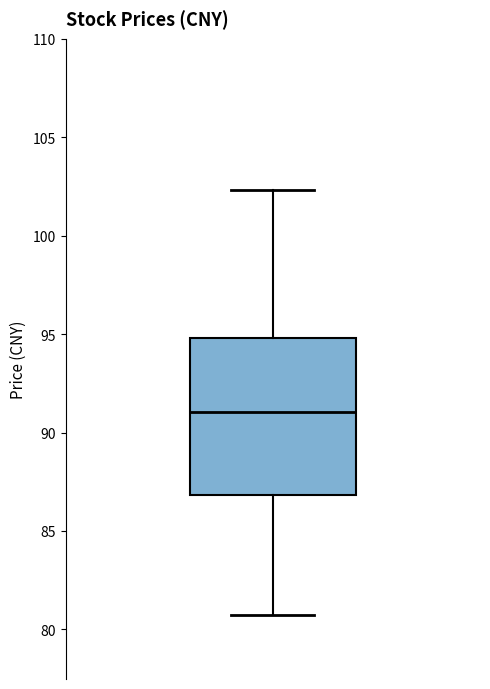

Read this box plot against the y-axis: the position of the median line, the range covered by the box, and the ends of both whiskers. The values are not printed on the chart, so give them approximately, as read against the axis.

median 91.0, box 87.0 to 95.0, whiskers 80.5 to 102.5